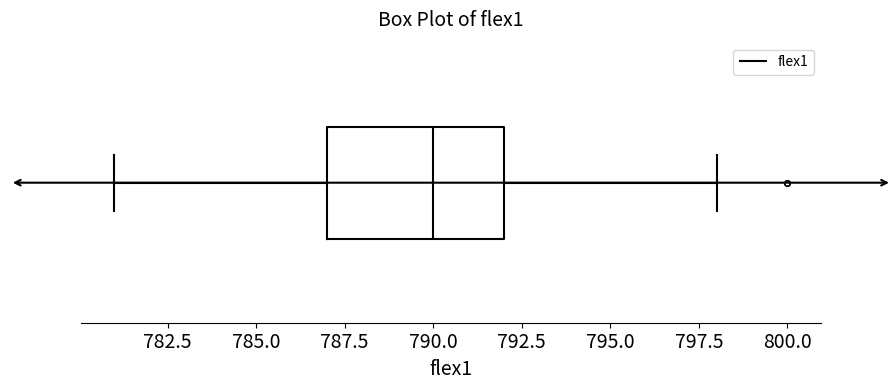

Where does the right whisker of the box end on the x-axis? The values are not printed on the chart, so give them approximately, as read against the axis.

798